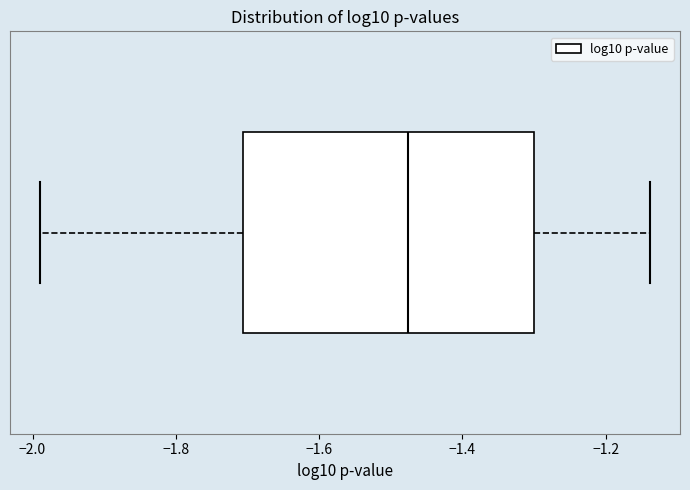

Transcribe this box plot: give where the median line is, the range the box spans, and where the two whiskers end, as read against the x-axis. The values are not printed on the chart, so give them approximately, as read against the axis.

median -1.48, box -1.70 to -1.30, whiskers -1.98 to -1.14